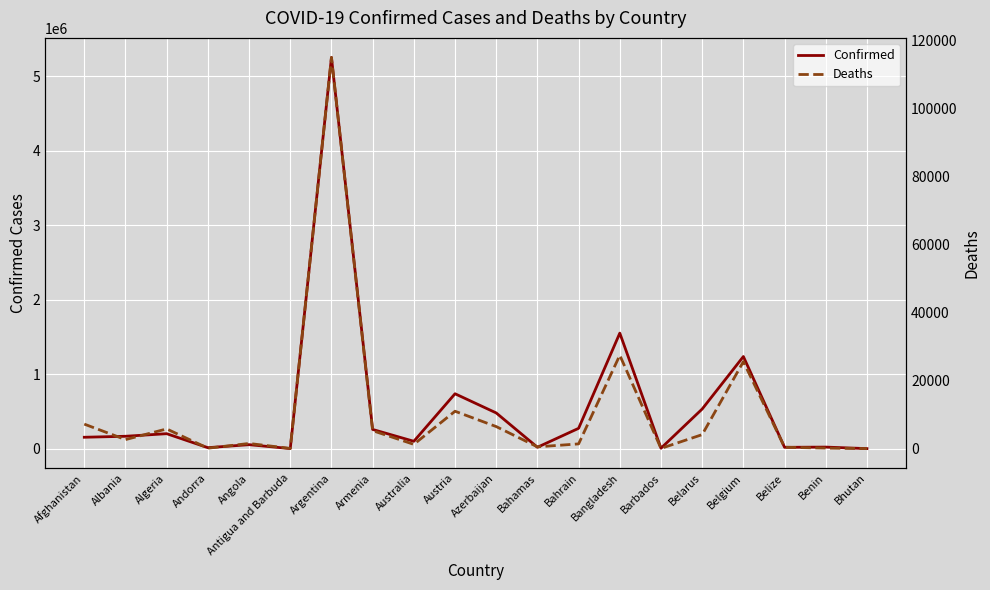

Reading left to right, what are all the values shown in this chart?

Confirmed: Afghanistan=155072	Albania=168188	Algeria=202877	Andorra=15189	Angola=55583	Antigua and Barbuda=2923	Argentina=5251940	Armenia=259779	Australia=100912	Austria=738763	Azerbaijan=481401	Bahamas=20775	Bahrain=274877	Bangladesh=1552563	Barbados=7764	Belarus=534104	Belgium=1238358	Belize=19945	Benin=22958	Bhutan=2599
Deaths: Afghanistan=7200	Albania=2653	Algeria=5786	Andorra=130	Angola=1513	Antigua and Barbuda=64	Argentina=114954	Armenia=5277	Australia=1256	Austria=10986	Azerbaijan=6476	Bahamas=523	Bahrain=1389	Bangladesh=27439	Barbados=68	Belarus=4114	Belgium=25568	Belize=405	Benin=154	Bhutan=3